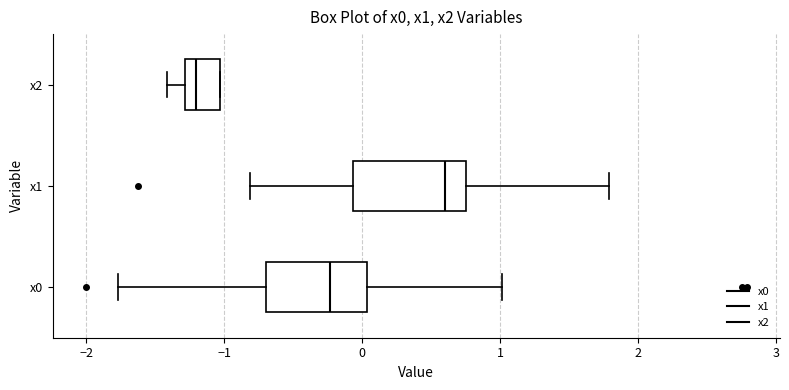

Which box has the furthest to the left median line?

x2